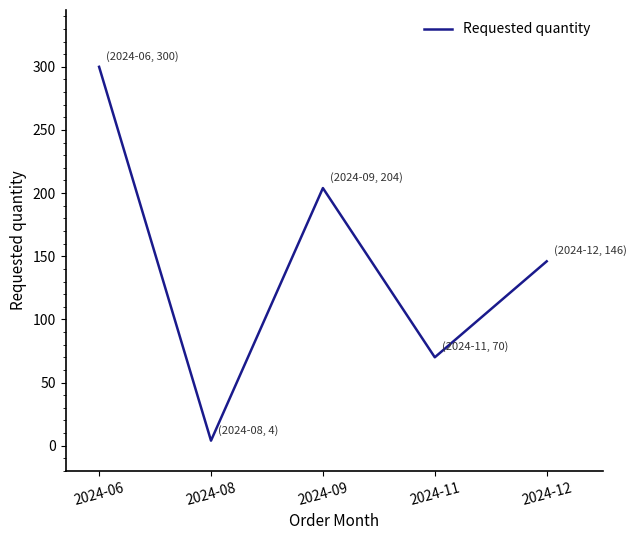

What is the greatest value displayed?

300